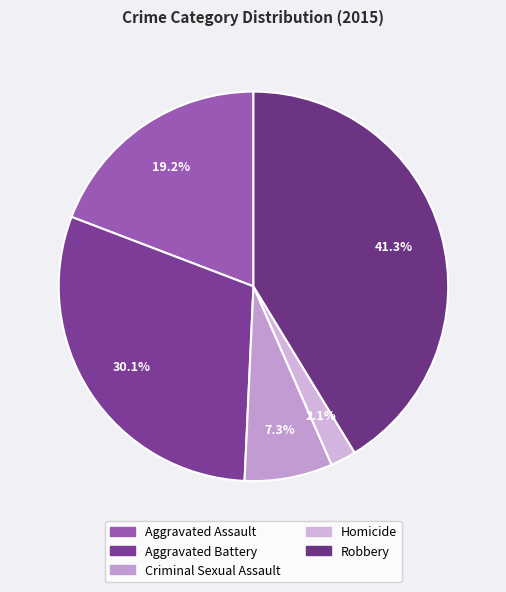

Does Homicide account for over 50% of the chart?

No